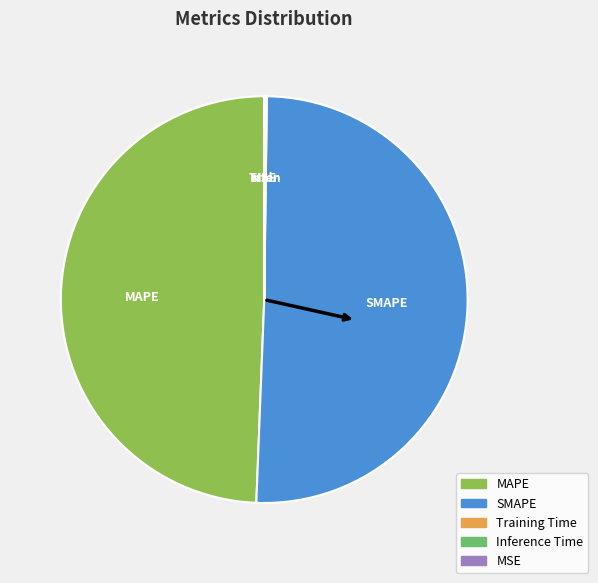

True or false: SMAPE accounts for 64% of the total.

False